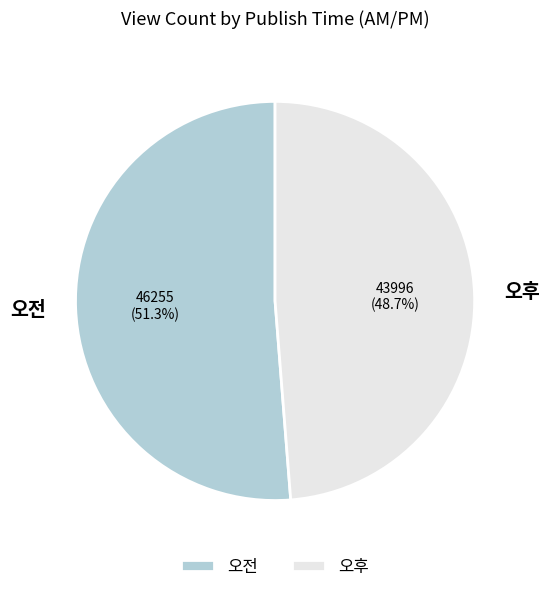

To the nearest percent, what is the average slice percentage?

50%